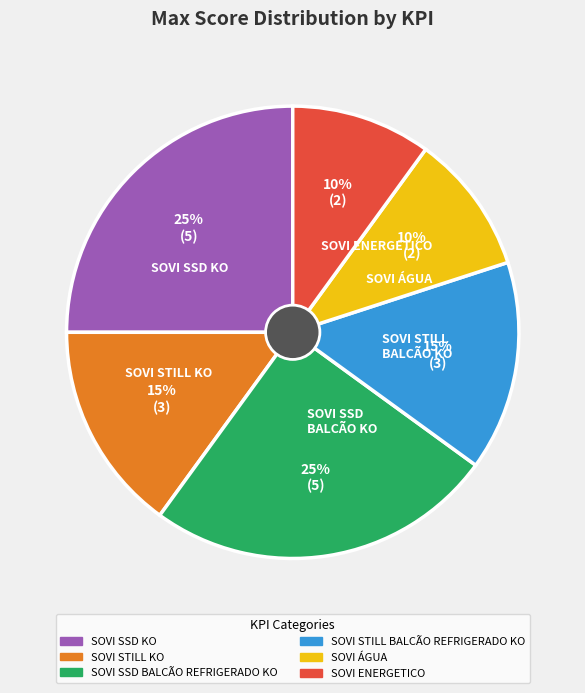

To the nearest percent, what is the average slice percentage?

17%